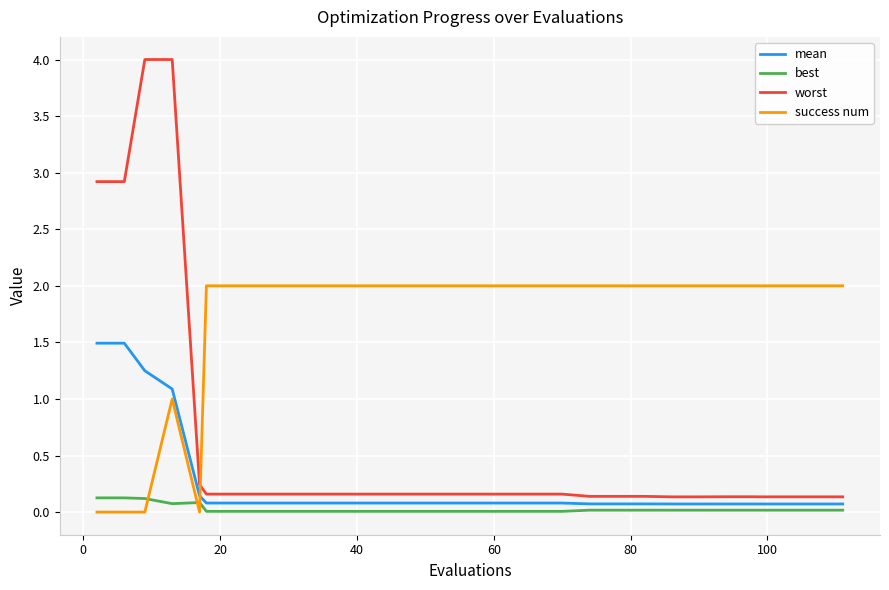

True or false: worst and best intersect in this chart.

False